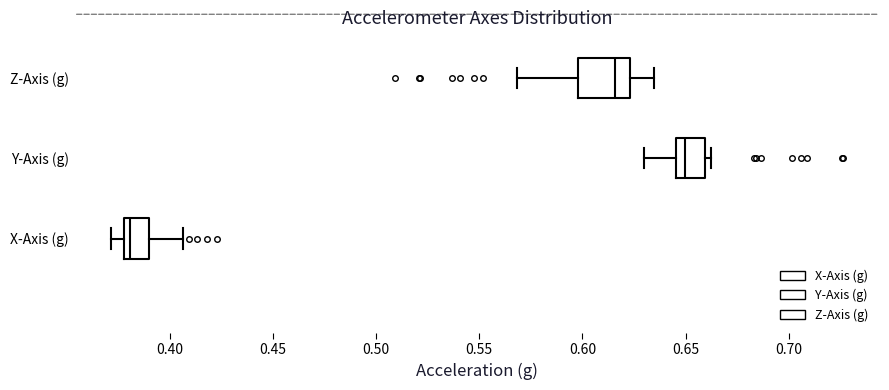

Comparing the boxes themselves (not the whiskers), which one is the widest?

Z-Axis (g)